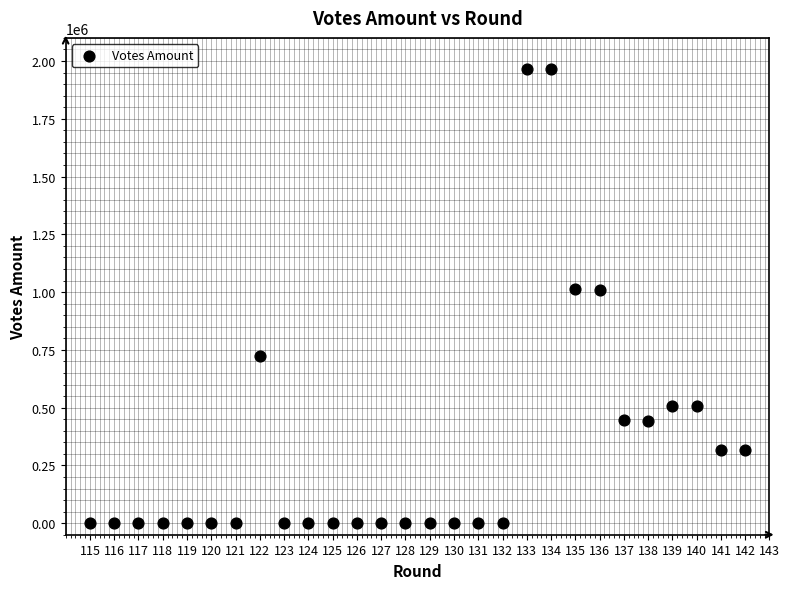

What is the range of X values (max minus min)?

27.0